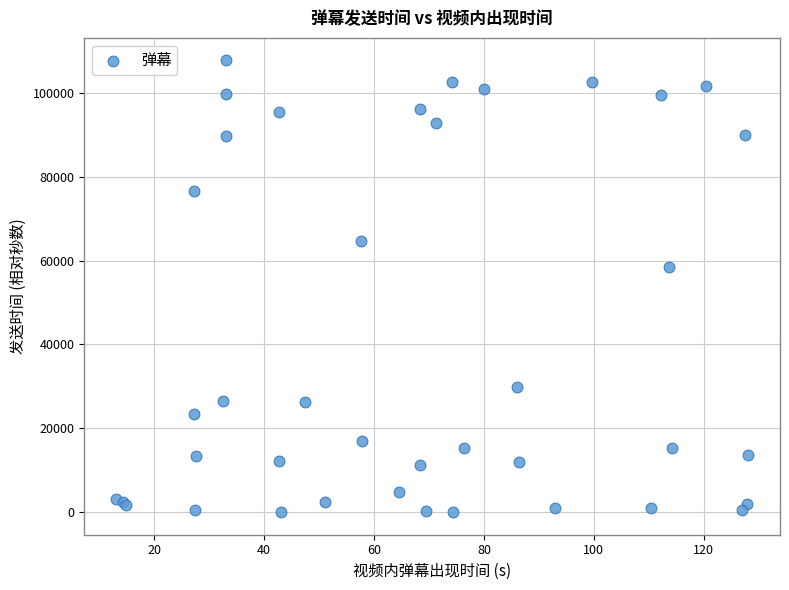

What Y value in the scatter plot is closest to 53864?

58424